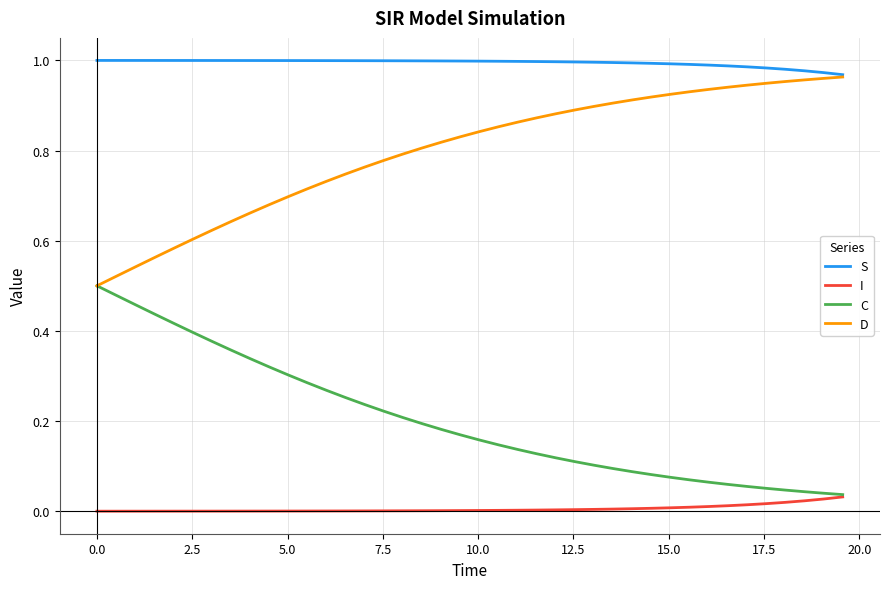

List the series in order of their overall mean, lowest first.

I, C, D, S